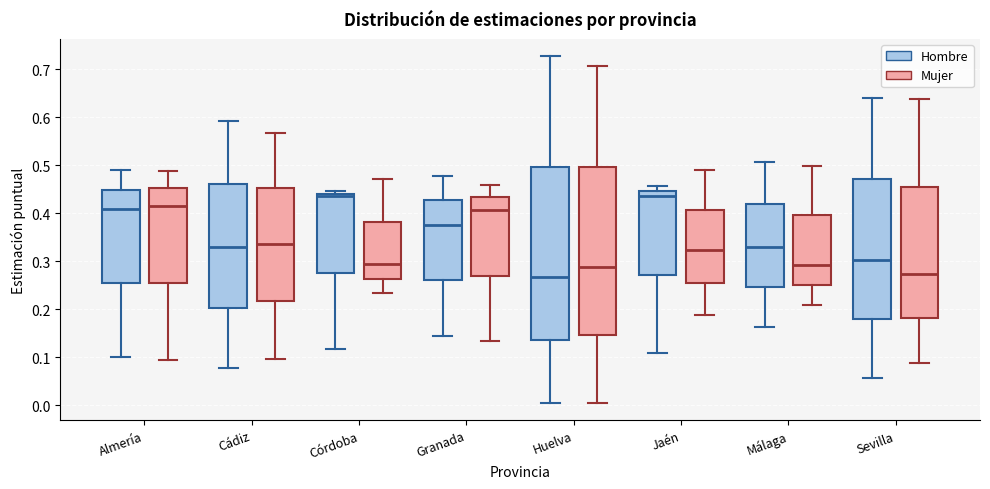

Reading left to right, read every box against the y-axis: the position of its median line, the range the box covers, and the ends of its whiskers. The values are not printed on the chart, so give them approximately, as read against the axis.

Almería (Hombre): median 0.41, box 0.26 to 0.45, whiskers 0.10 to 0.49
Almería (Mujer): median 0.42, box 0.26 to 0.45, whiskers 0.09 to 0.49
Cádiz (Hombre): median 0.33, box 0.20 to 0.46, whiskers 0.08 to 0.59
Cádiz (Mujer): median 0.34, box 0.22 to 0.45, whiskers 0.10 to 0.57
Córdoba (Hombre): median 0.44 (just below the box's upper edge), box 0.28 to 0.44, whiskers 0.12 to 0.45
Córdoba (Mujer): median 0.29, box 0.26 to 0.38, whiskers 0.23 to 0.47
Granada (Hombre): median 0.38, box 0.26 to 0.43, whiskers 0.15 to 0.48
Granada (Mujer): median 0.41, box 0.27 to 0.43, whiskers 0.13 to 0.46
Huelva (Hombre): median 0.27, box 0.14 to 0.50, whiskers 0.00 to 0.73
Huelva (Mujer): median 0.29, box 0.15 to 0.50, whiskers 0.01 to 0.71
Jaén (Hombre): median 0.44, box 0.27 to 0.45, whiskers 0.11 to 0.46
Jaén (Mujer): median 0.32, box 0.26 to 0.41, whiskers 0.19 to 0.49
Málaga (Hombre): median 0.33, box 0.25 to 0.42, whiskers 0.16 to 0.51
Málaga (Mujer): median 0.29, box 0.25 to 0.40, whiskers 0.21 to 0.50
Sevilla (Hombre): median 0.30, box 0.18 to 0.47, whiskers 0.06 to 0.64
Sevilla (Mujer): median 0.27, box 0.18 to 0.46, whiskers 0.09 to 0.64